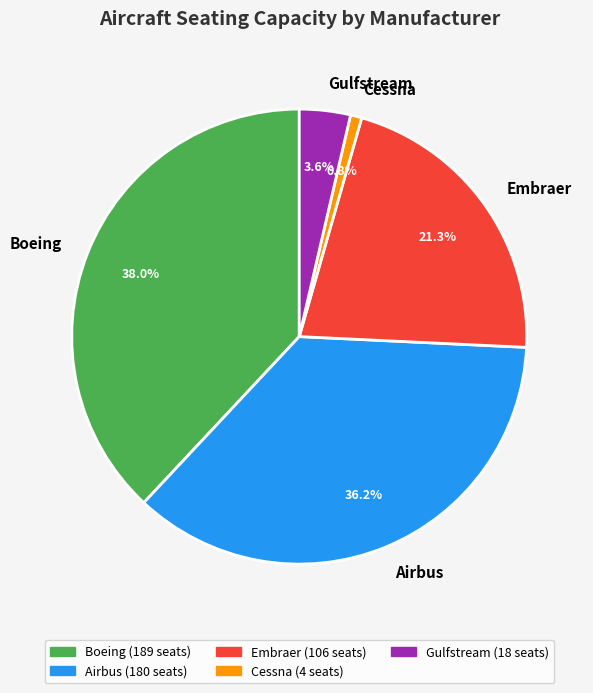

Approximately how many times larger is the value at Boeing compared to Embraer?

1.8